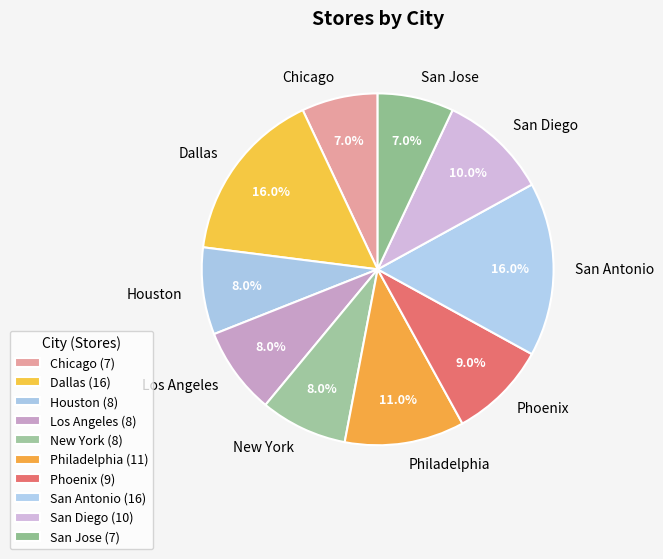

Between Dallas and Phoenix, which is larger?

Dallas